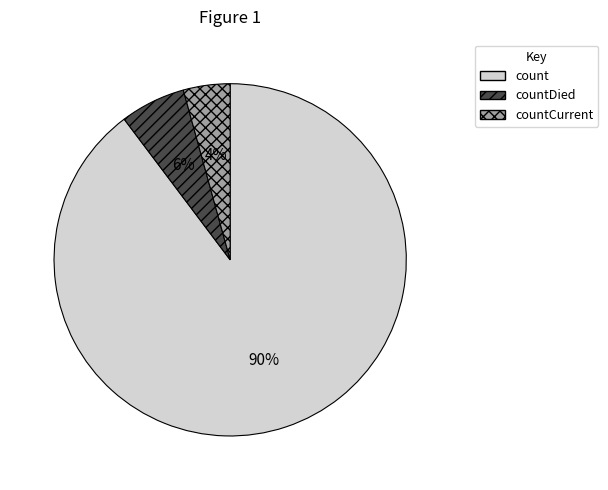

What percentage is the countCurrent slice, to the nearest percent?

4%